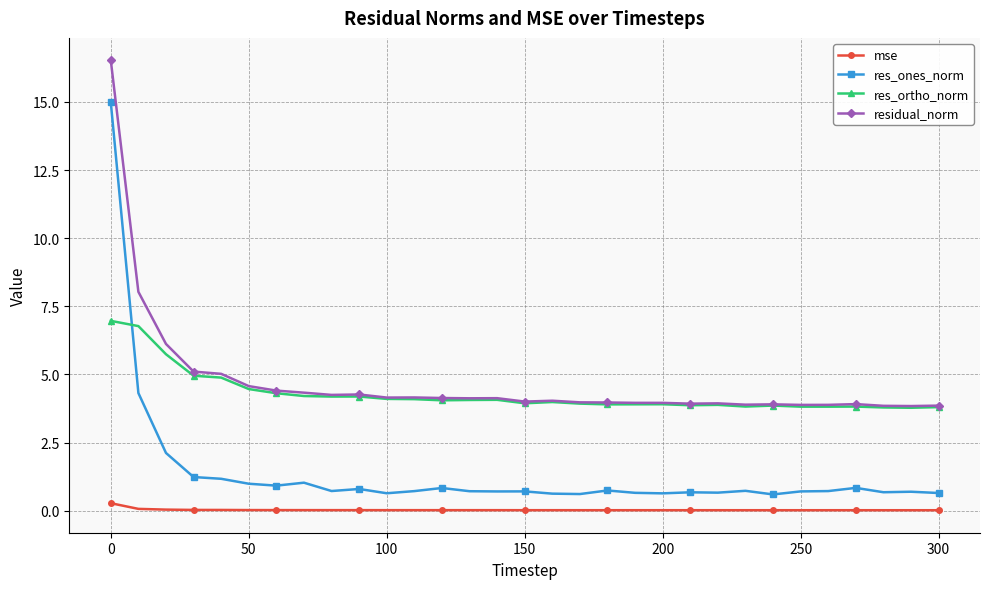

What is the difference between the maximum and minimum values in the mse series?

0.3